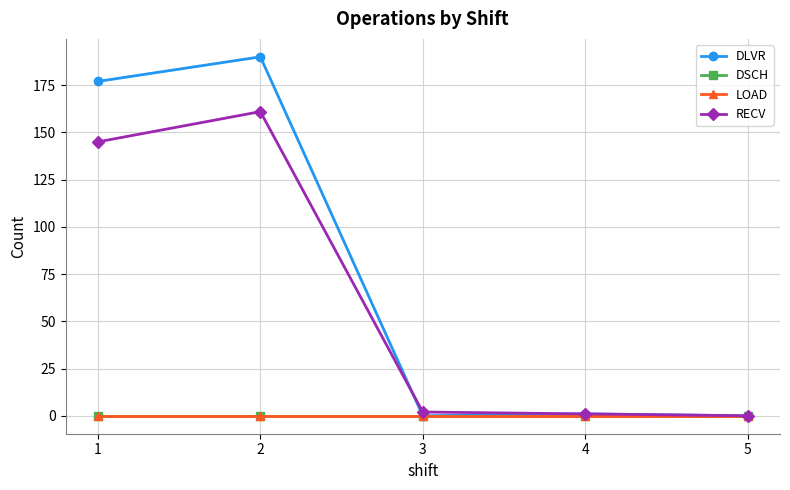

What is the difference between the highest and lowest values at 2?

190